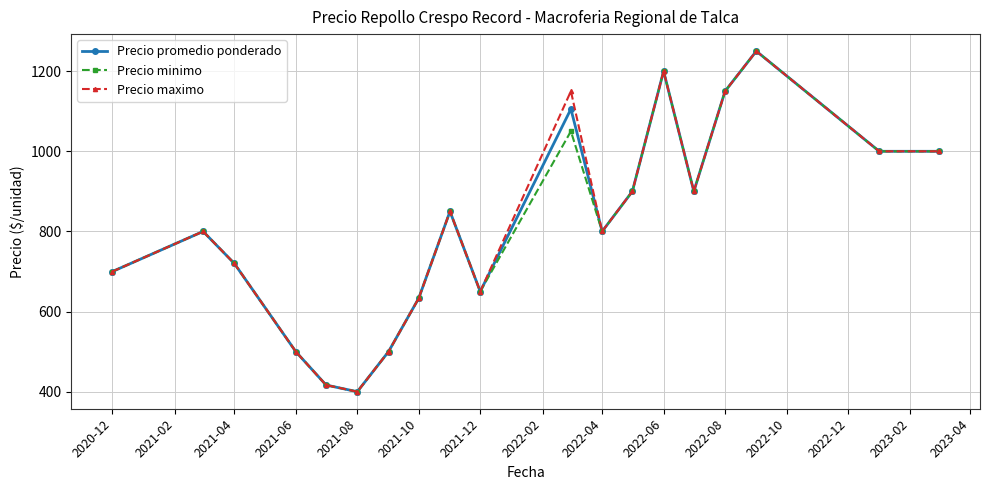

What is the value of the Precio maximo point at the 13th from the left?

900.0